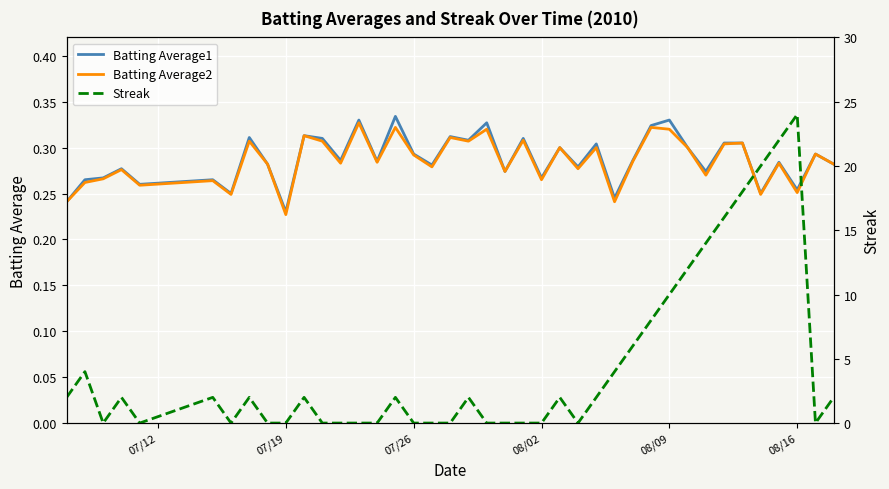

What is the maximum value for Batting Average2?

0.3